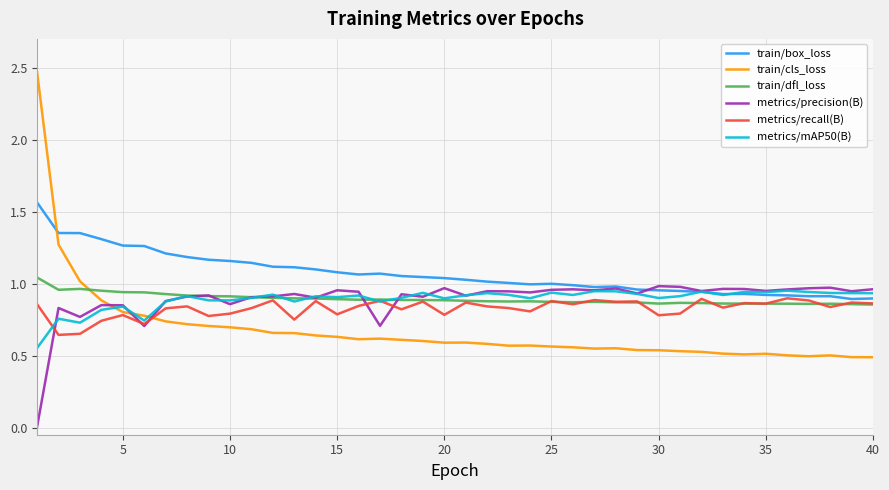

What is the sum of all metrics/mAP50(B) values?

35.6